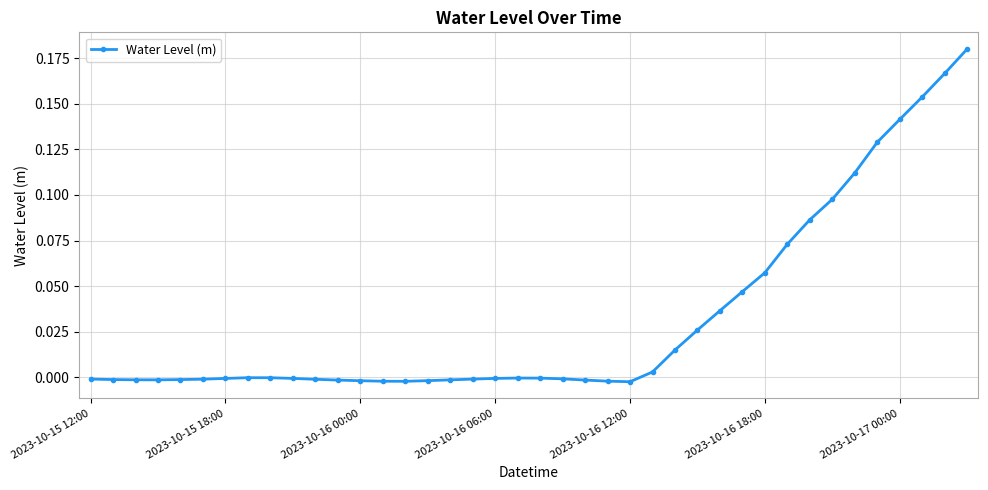

What is the sum of all values?

1.3